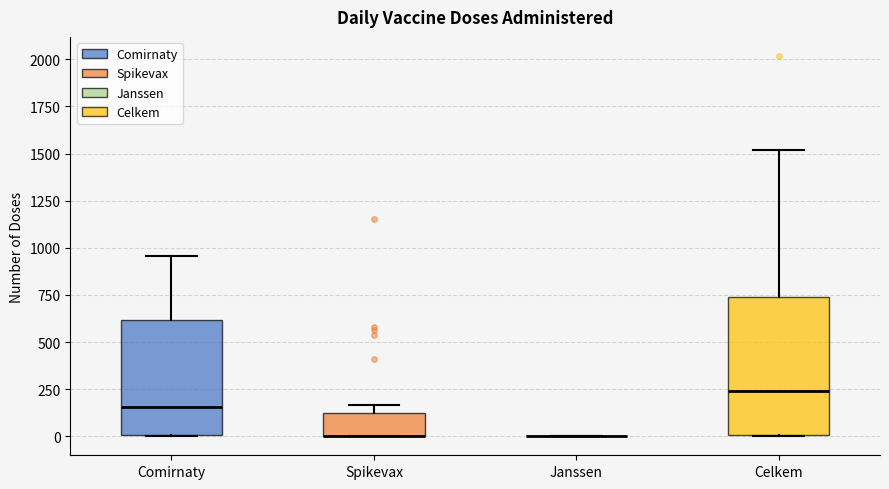

Comparing the boxes themselves (not the whiskers), which one is the tallest?

Celkem